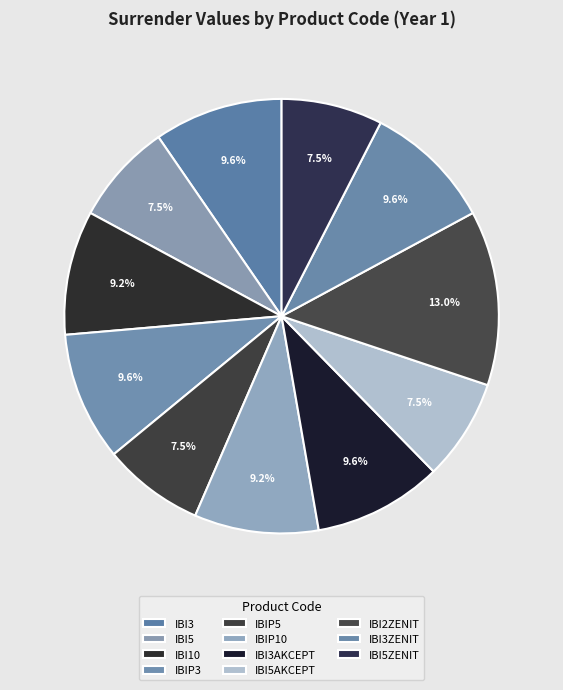

Which category has the smallest portion of the pie?

IBI5